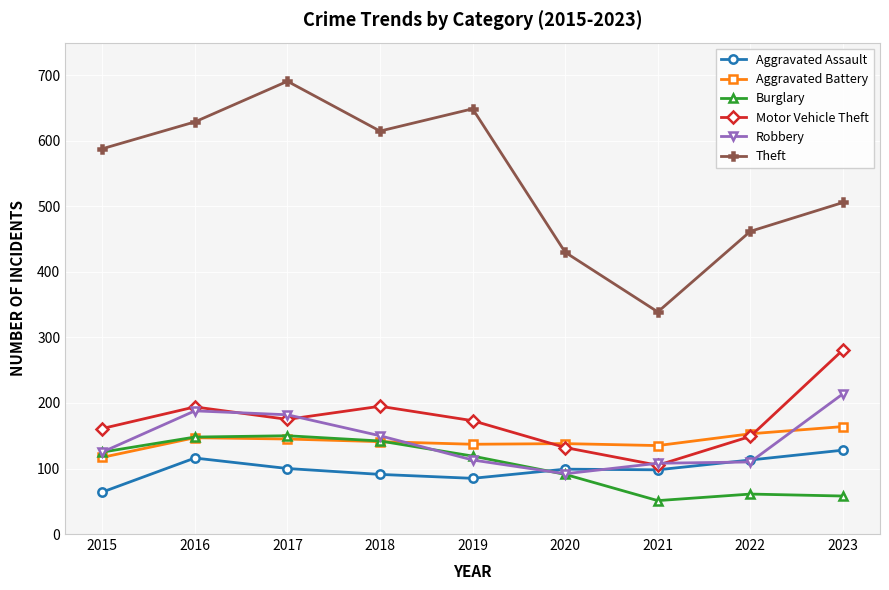

At which label does Aggravated Assault reach its minimum?

2015